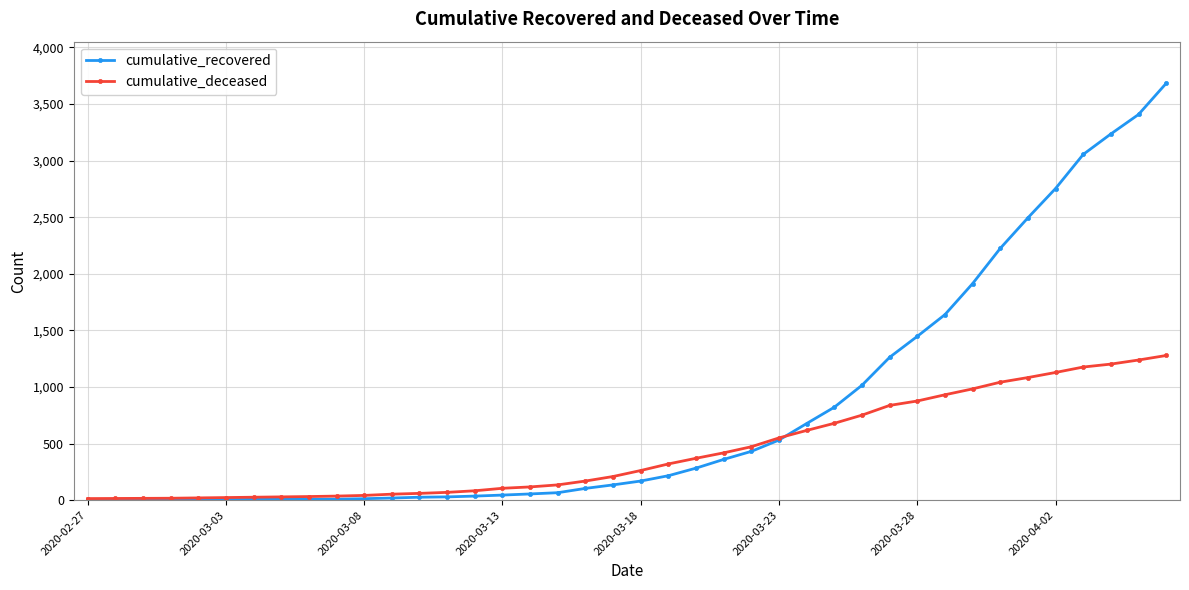

Rank the series by their maximum value, from highest to lowest.

cumulative_recovered, cumulative_deceased